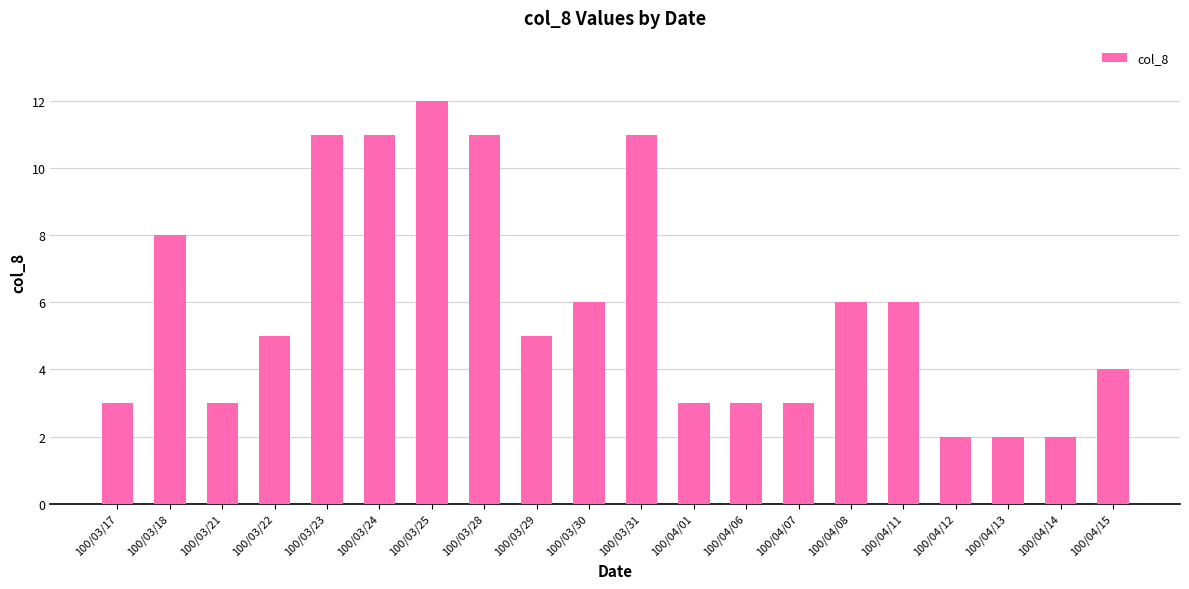

Reading right to left, list all the values displayed in this chart.

100/04/15=4	100/04/14=2	100/04/13=2	100/04/12=2	100/04/11=6	100/04/08=6	100/04/07=3	100/04/06=3	100/04/01=3	100/03/31=11	100/03/30=6	100/03/29=5	100/03/28=11	100/03/25=12	100/03/24=11	100/03/23=11	100/03/22=5	100/03/21=3	100/03/18=8	100/03/17=3